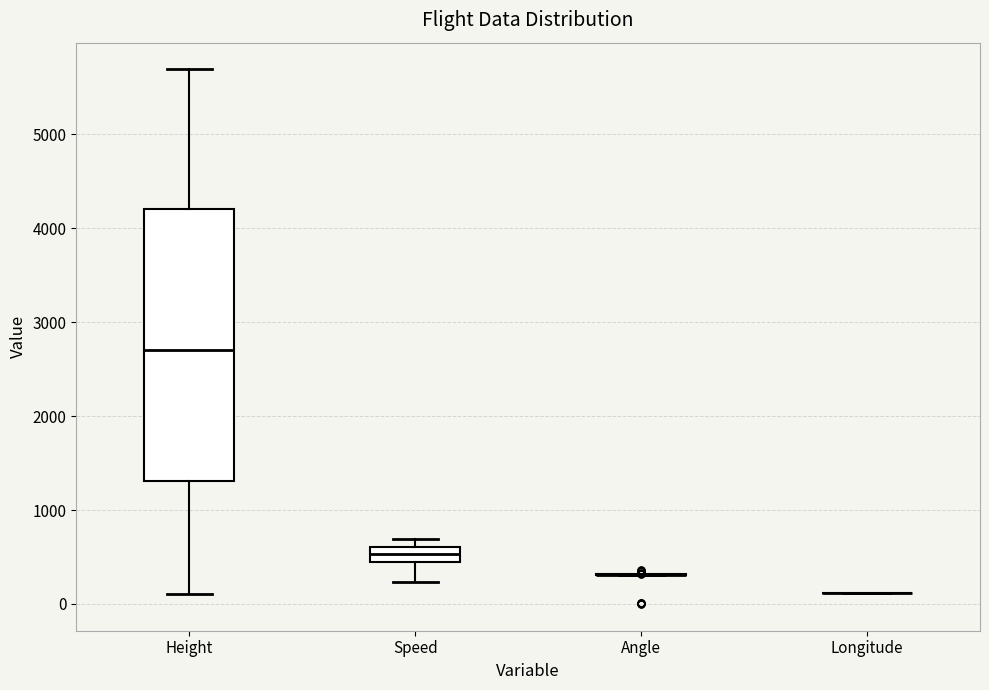

Comparing the boxes themselves (not the whiskers), which one is the tallest?

Height